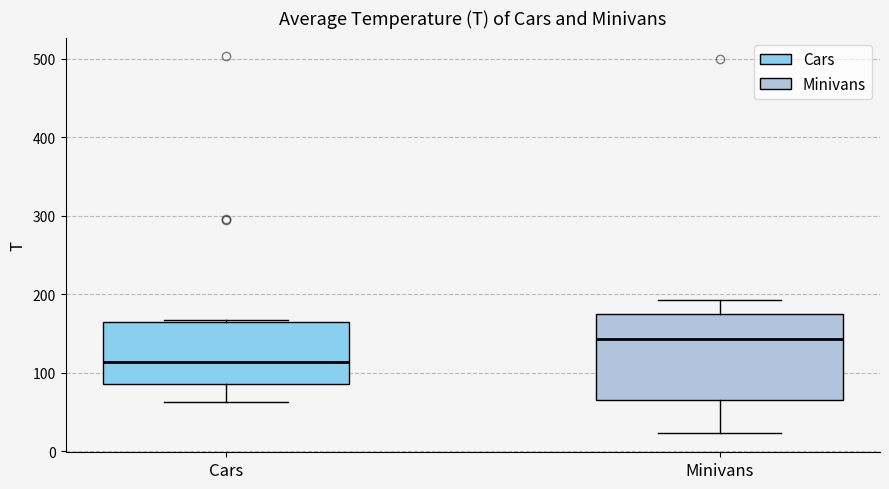

Which box's median line is the lowest?

Cars